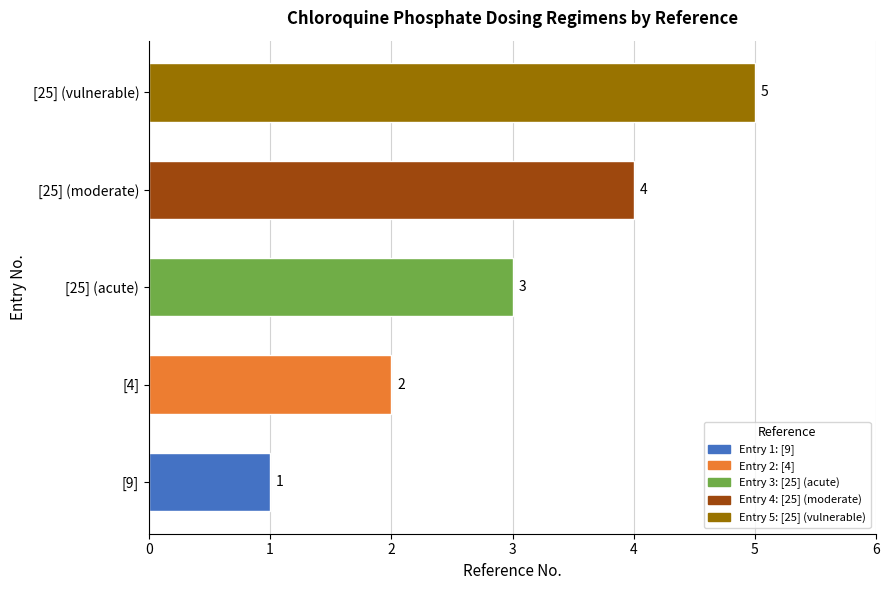

What is the minimum value shown in the chart?

1